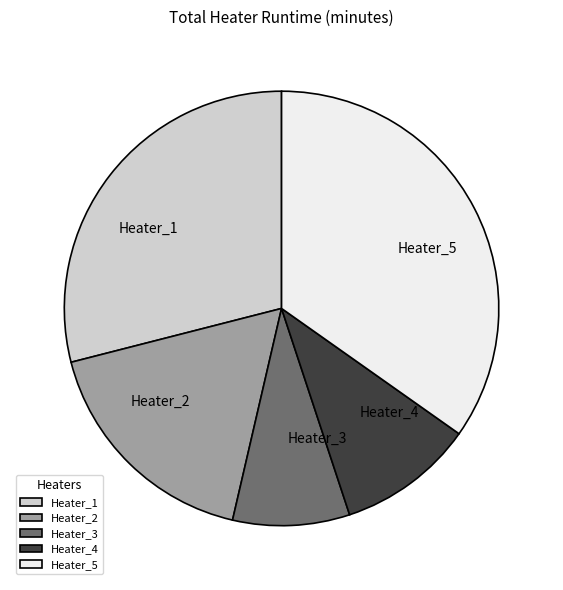

Is there any slice that represents more than half of the pie?

No